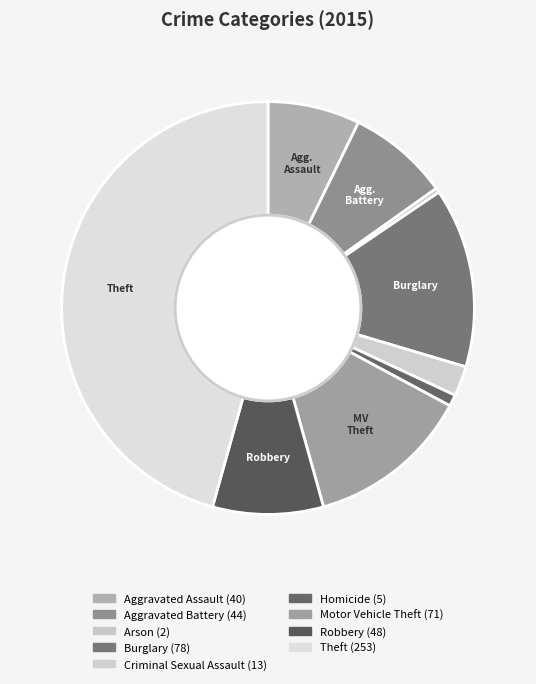

Count the number of slices in the pie.

9